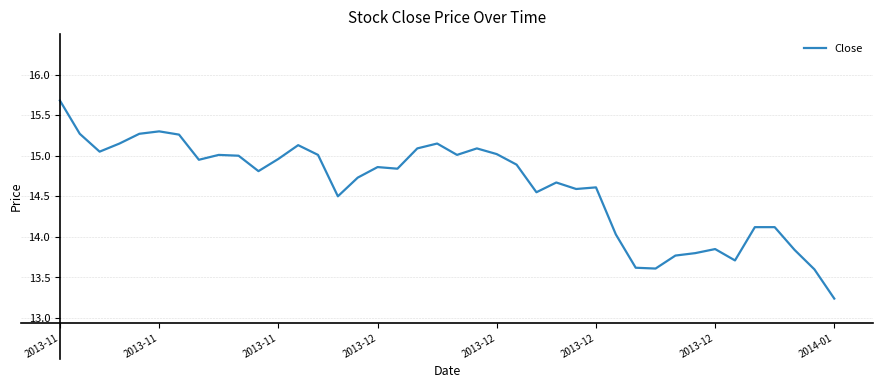

What is the greatest value displayed?

15.7